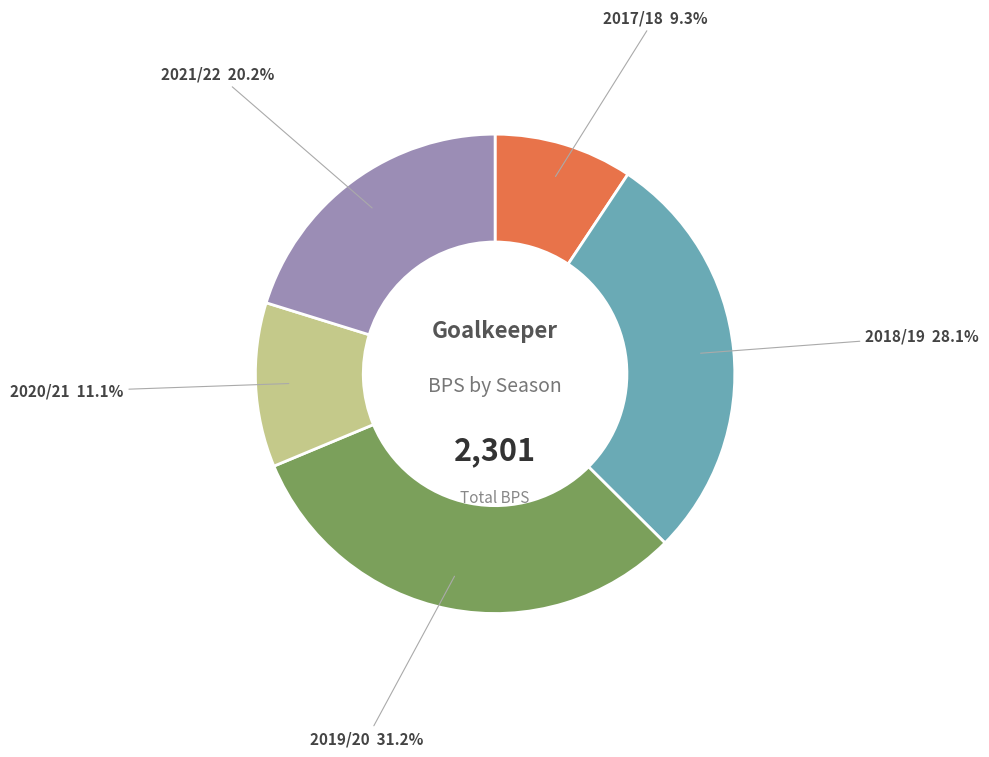

Does any single category account for the majority?

No